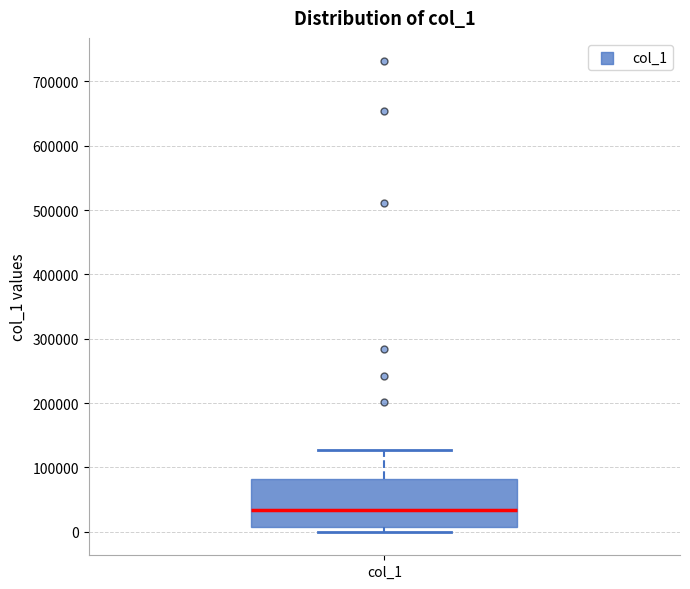

Read this box plot against the y-axis: the position of the median line, the range covered by the box, and the ends of both whiskers. The values are not printed on the chart, so give them approximately, as read against the axis.

median 30000, box 10000 to 80000, whiskers 0 to 130000